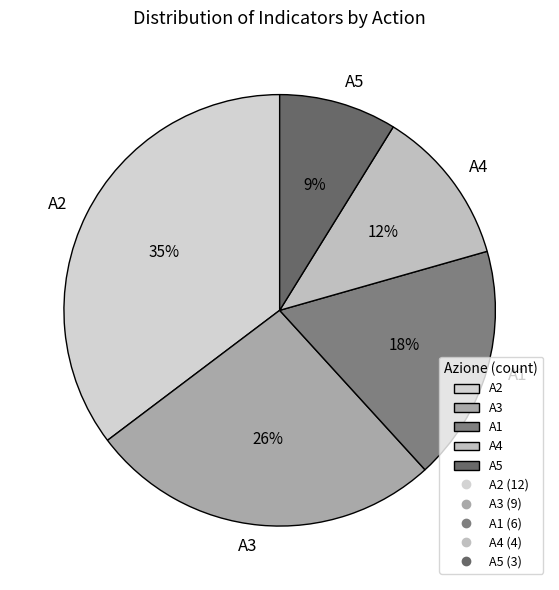

Rank the categories by value from lowest to highest.

A5, A4, A1, A3, A2